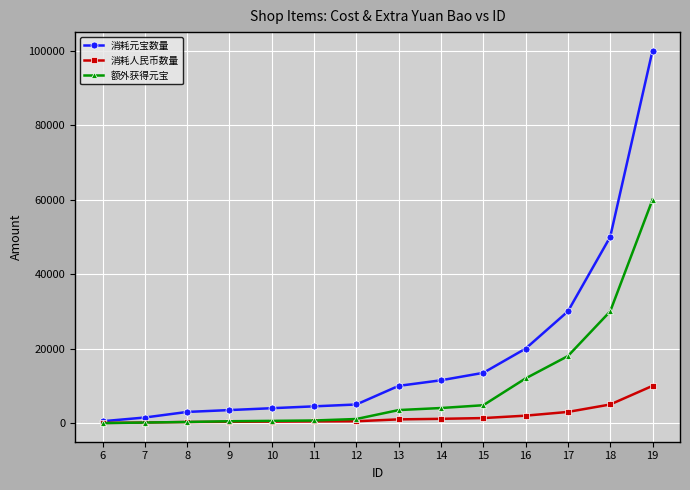

Count the number of data series in this chart.

3